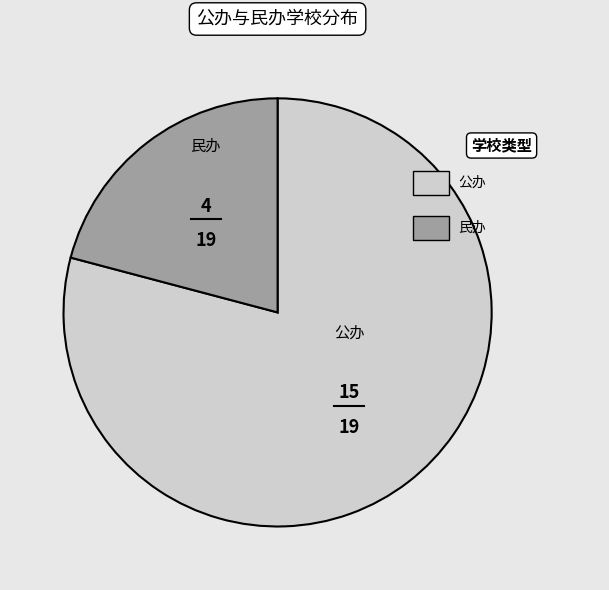

Approximately how many times larger is the value at 民办 compared to 公办?

0.3